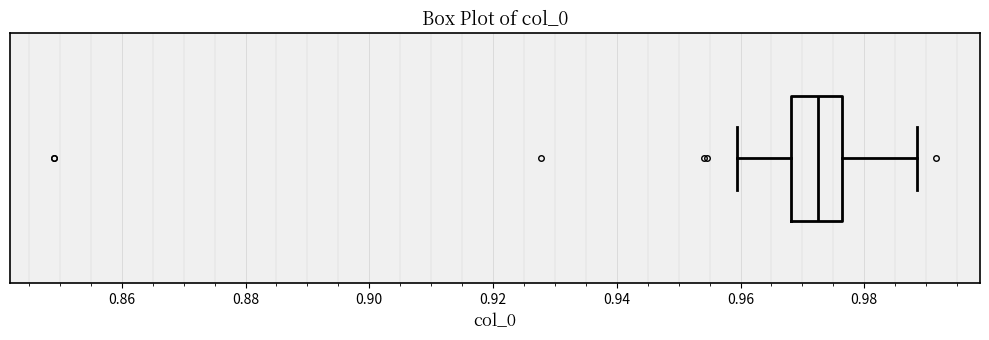

Where does the median line of the box sit on the x-axis? The values are not printed on the chart, so give them approximately, as read against the axis.

0.972